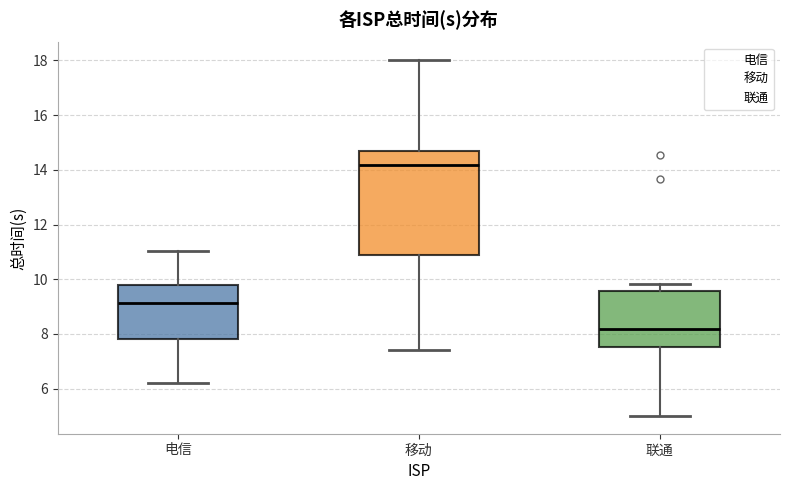

Comparing the boxes themselves (not the whiskers), which one is the tallest?

移动